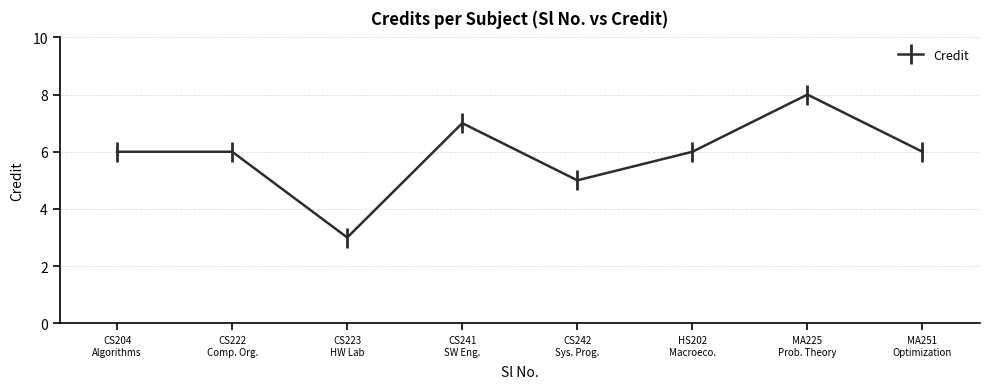

True or false: the data has more than 0 interior local peaks.

True